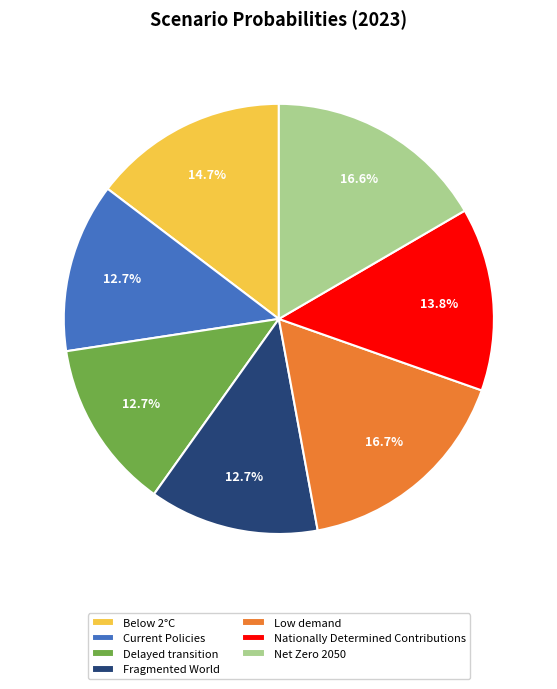

How many slices are in this pie chart?

7